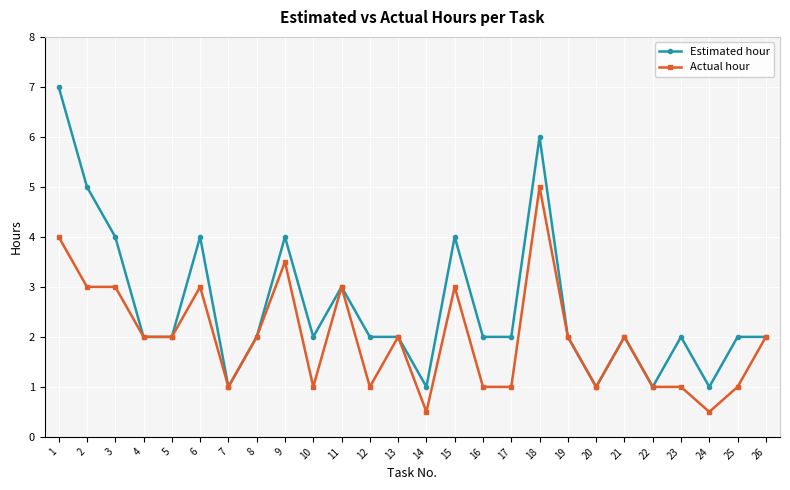

Does the chart have visible grid lines?

Yes